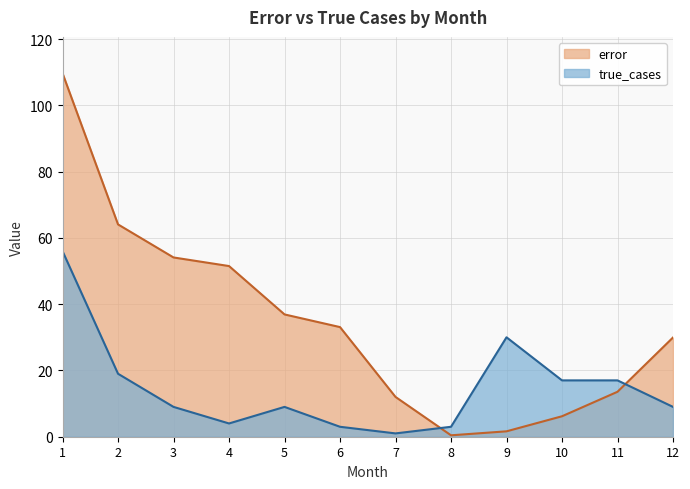

Does the chart display data point markers on the line(s)?

No